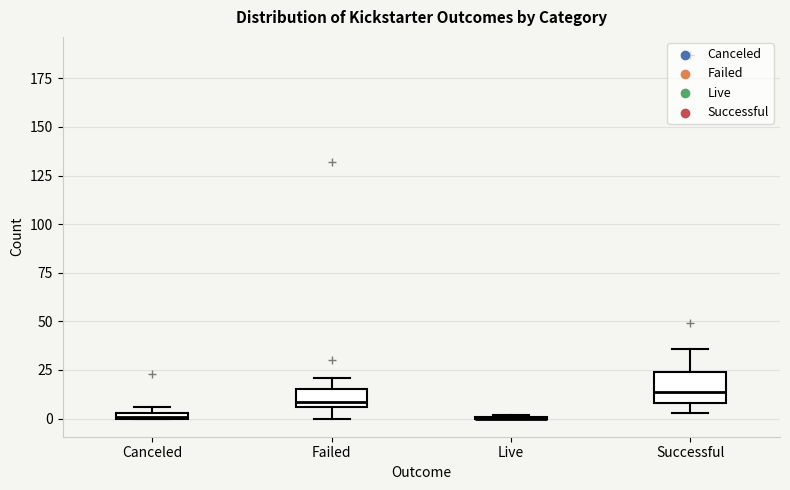

Where is the upper edge of the box for Canceled on the y-axis? The values are not printed on the chart, so give them approximately, as read against the axis.

5